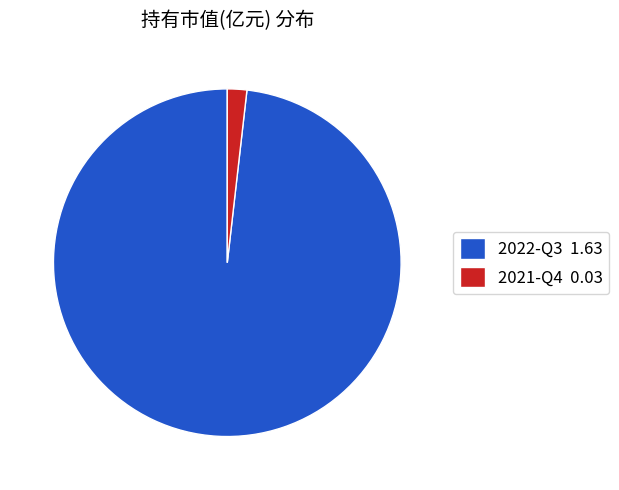

Do 2022-Q3 1.63 and 2021-Q4 0.03 together represent more than half of the pie?

Yes